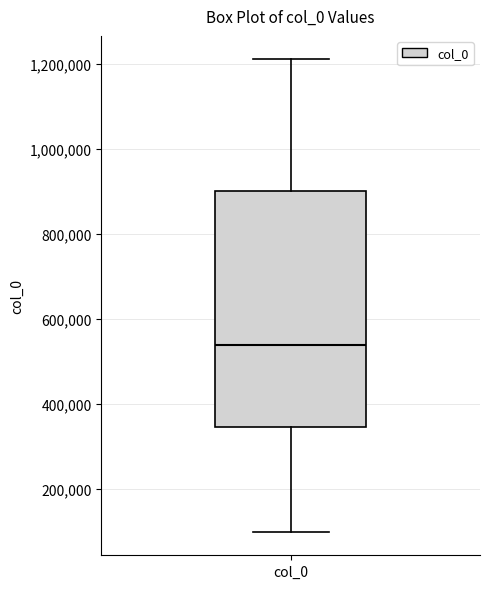

Read this box plot against the y-axis: the position of the median line, the range covered by the box, and the ends of both whiskers. The values are not printed on the chart, so give them approximately, as read against the axis.

median 540000, box 340000 to 900000, whiskers 100000 to 1220000